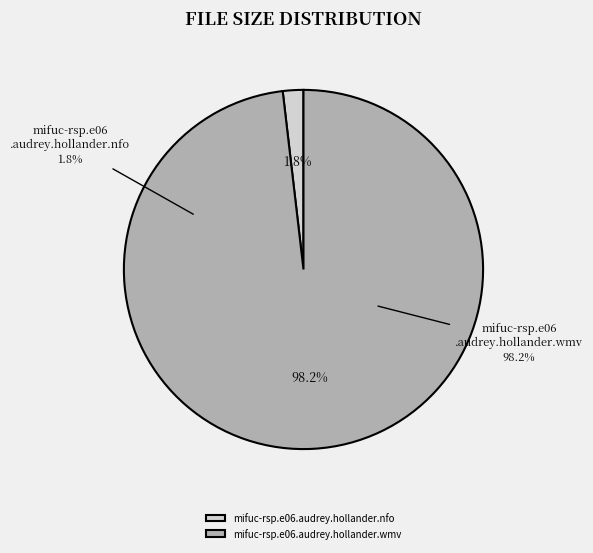

Count the number of slices in the pie.

2